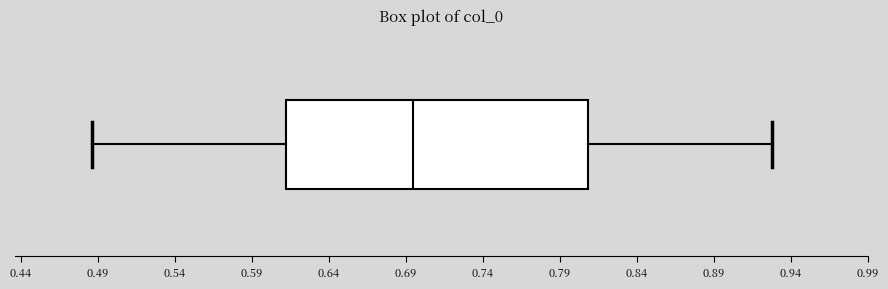

Transcribe this box plot: give where the median line is, the range the box spans, and where the two whiskers end, as read against the x-axis. The values are not printed on the chart, so give them approximately, as read against the axis.

median 0.695, box 0.610 to 0.810, whiskers 0.485 to 0.930